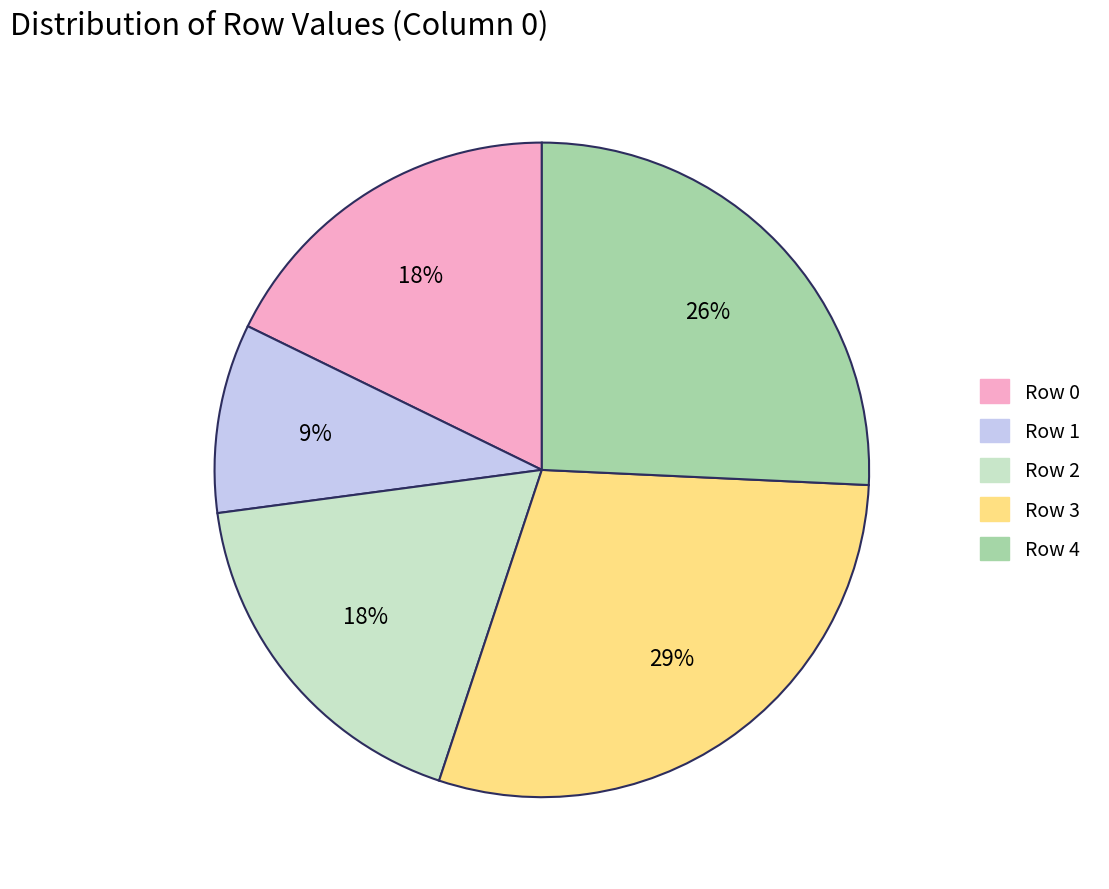

What is the ratio of the value at Row 1 to the value at Row 0?

0.5